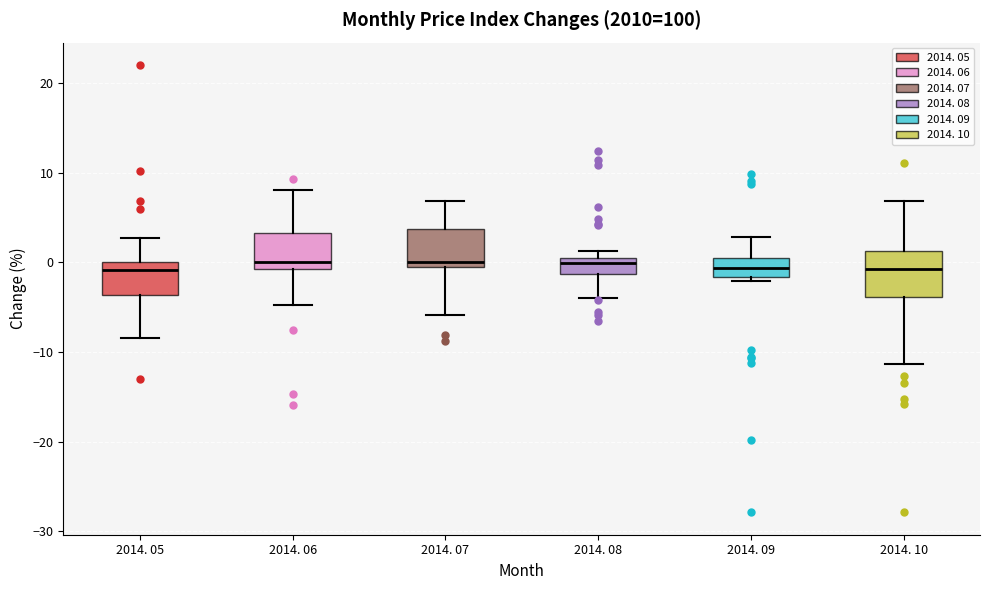

Reading left to right, transcribe this box plot: for each box, give where its median line is, the range the box spans, and where its two whiskers end, as read against the y-axis. The values are not printed on the chart, so give them approximately, as read against the axis.

2014. 05: median -1, box -4 to 0, whiskers -8 to 3
2014. 06: median 0, box -1 to 3, whiskers -5 to 8
2014. 07: median 0, box -1 to 4, whiskers -6 to 7
2014. 08: median 0 (just below the box's upper edge), box -1 to 0, whiskers -4 to 1
2014. 09: median -1, box -2 to 0, whiskers -2 (just below the box's lower edge) to 3
2014. 10: median -1, box -4 to 1, whiskers -11 to 7